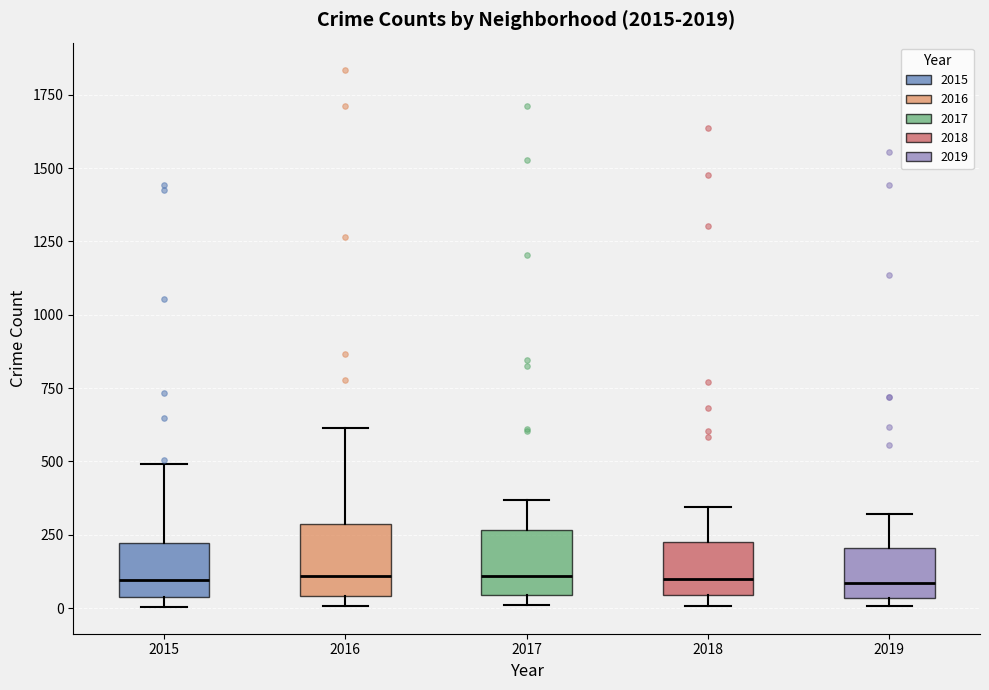

Reading left to right, transcribe this box plot: for each box, give where its median line is, the range the box spans, and where its two whiskers end, as read against the y-axis. The values are not printed on the chart, so give them approximately, as read against the axis.

2015: median 100, box 50 to 200, whiskers 0 to 500
2016: median 100, box 50 to 300, whiskers 0 to 600
2017: median 100, box 50 to 250, whiskers 0 to 350
2018: median 100, box 50 to 250, whiskers 0 to 350
2019: median 100, box 50 to 200, whiskers 0 to 300